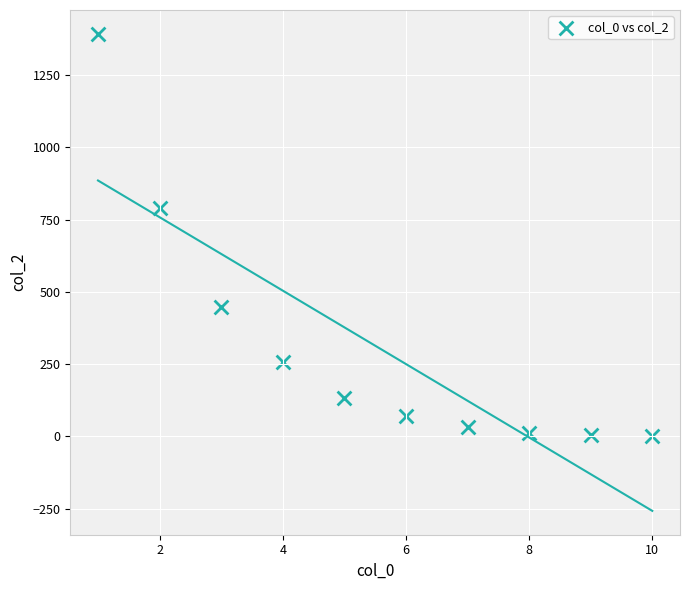

What Y value in the scatter plot is closest to 696?

790